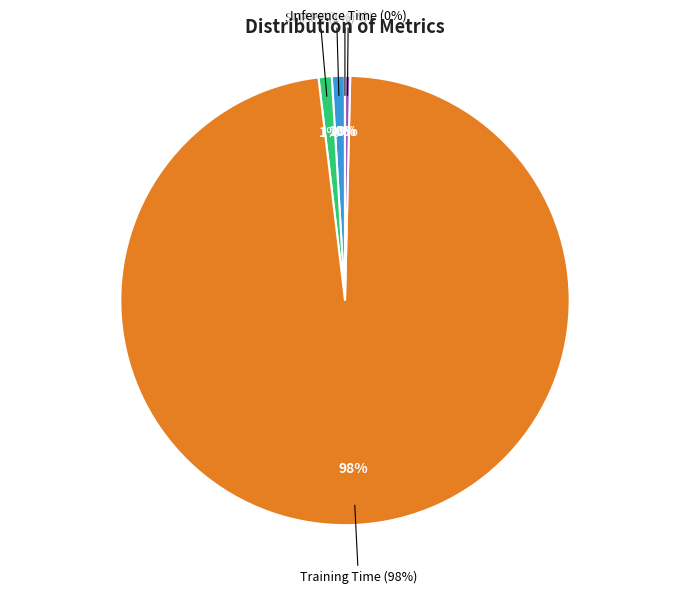

To the nearest percent, what is the difference between the largest and smallest slice percentages?

98%